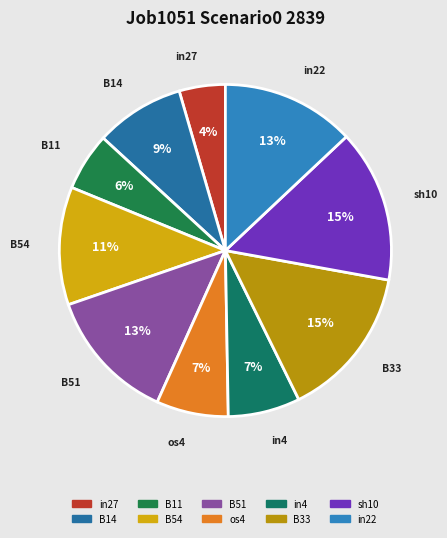

How many slices are in this pie chart?

10